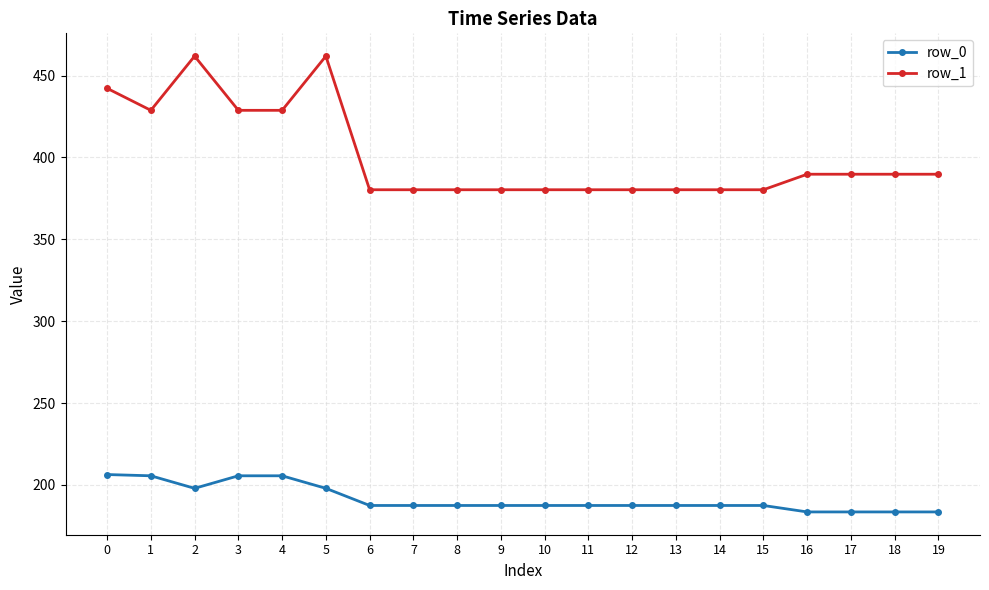

Does the chart have visible grid lines?

Yes